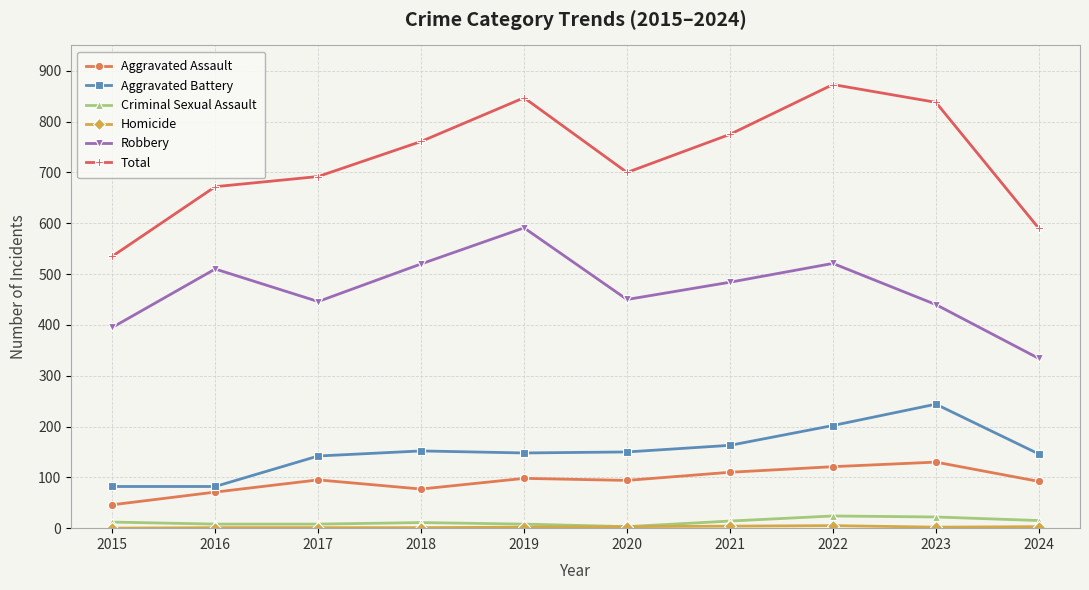

True or false: Aggravated Assault and Robbery intersect in this chart.

False